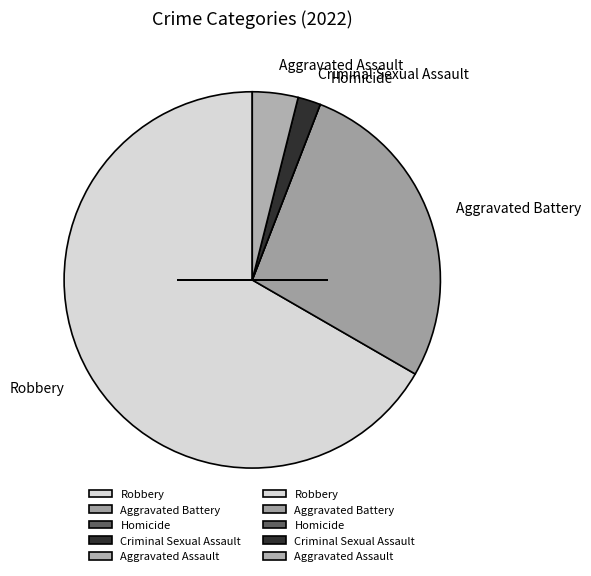

Combined, do Aggravated Assault and Aggravated Battery account for over 50%?

No